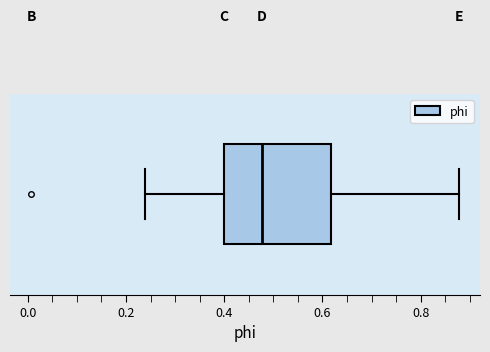

Where does the right whisker of the box end on the x-axis? The values are not printed on the chart, so give them approximately, as read against the axis.

0.88